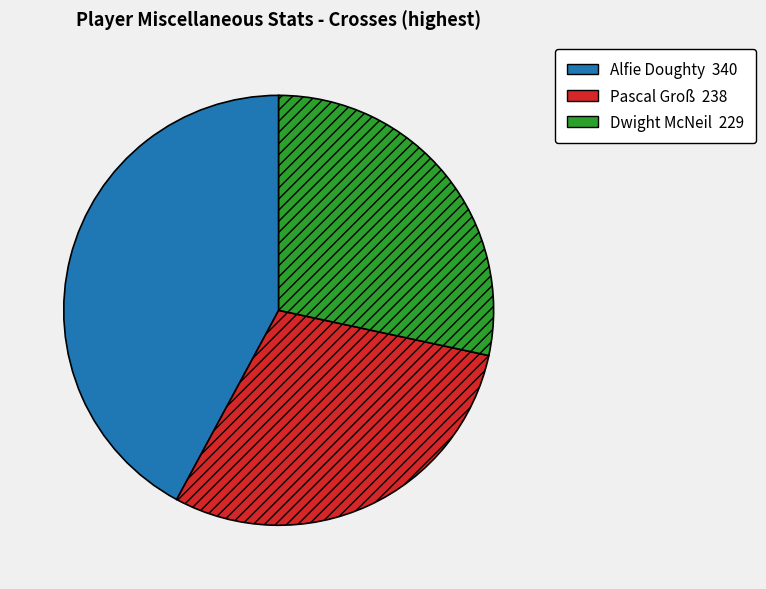

Do Alfie Doughty and Dwight McNeil together represent more than half of the pie?

Yes